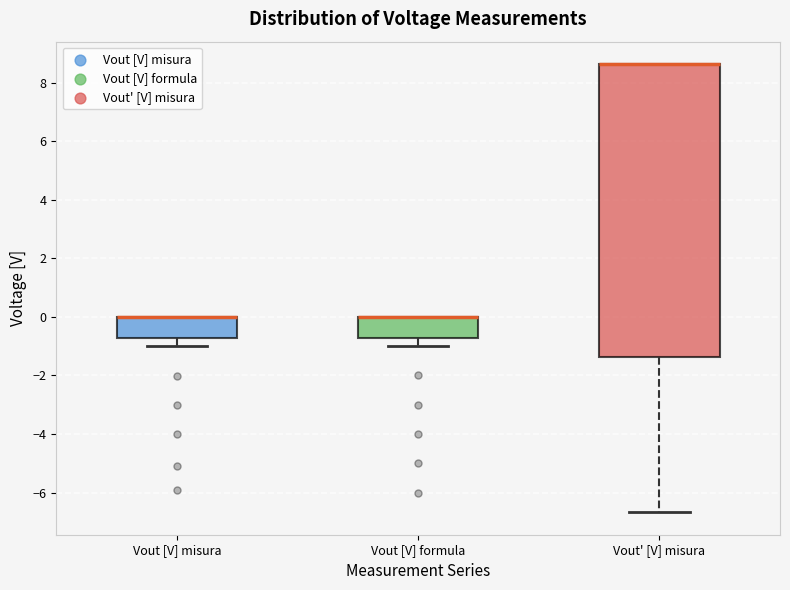

Which box is the tallest, from its lower edge to its upper edge?

Vout' [V] misura